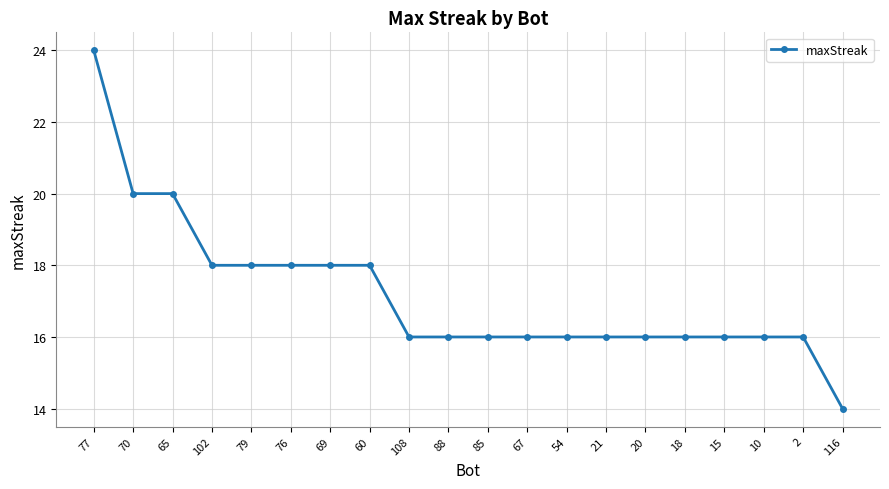

Is this an area chart (filled region under the line)?

No